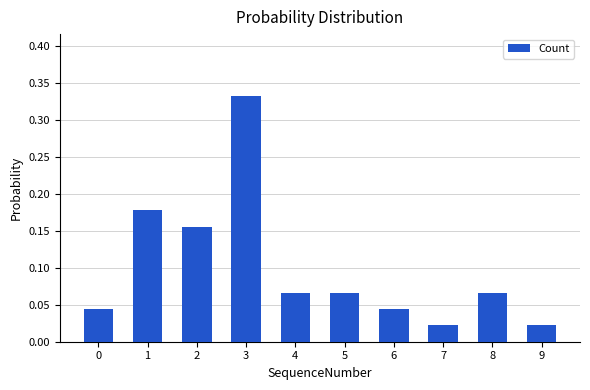

Is it true that the value at 8 is 0.0?

False